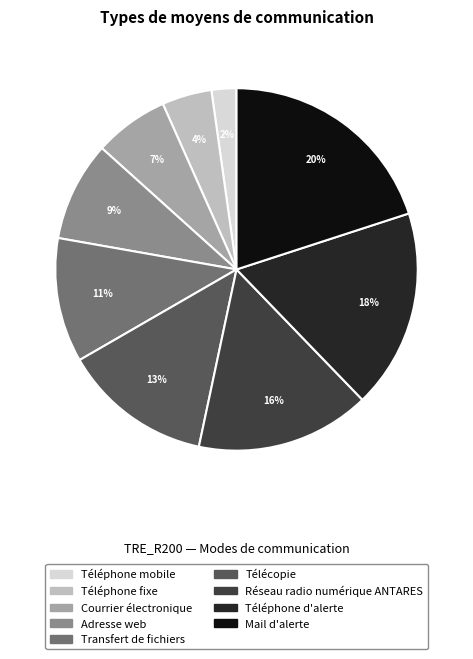

To the nearest percent, what is the average slice percentage?

11%